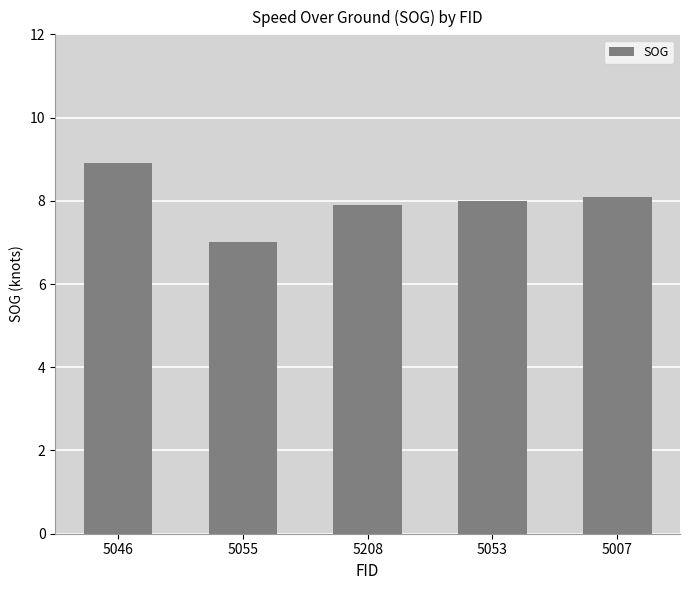

List the labels in order of value, smallest first.

5055, 5208, 5053, 5007, 5046